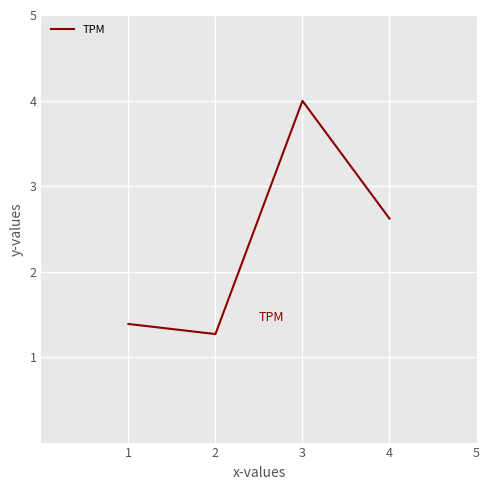

What is the difference between the values at 4 and 1?

1.2